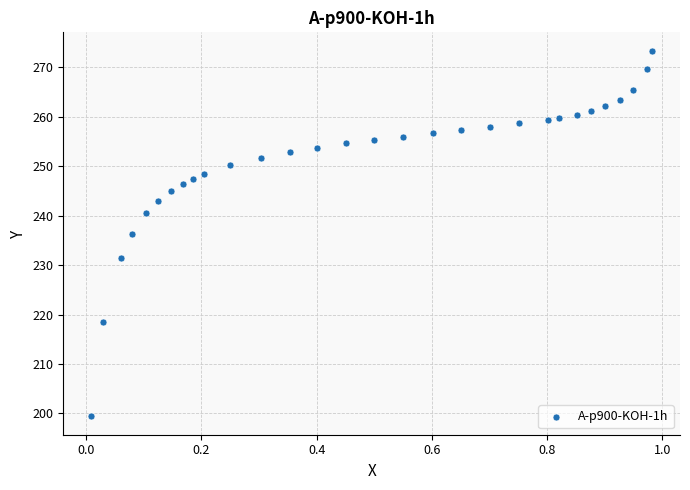

What is the range of X values (max minus min)?

1.0